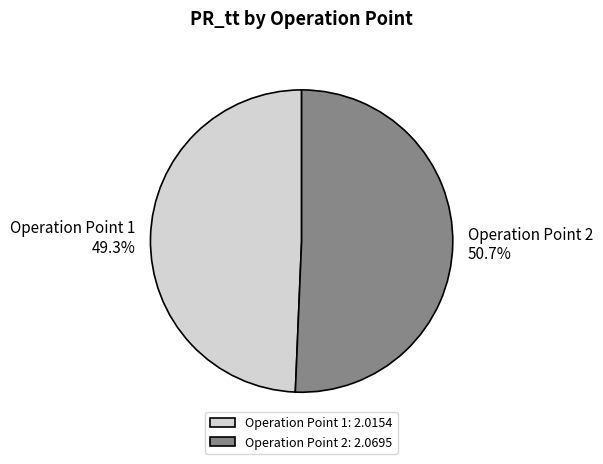

Approximately how many times larger is the value at Operation Point 2: 2.0695 compared to Operation Point 1: 2.0154?

1.0